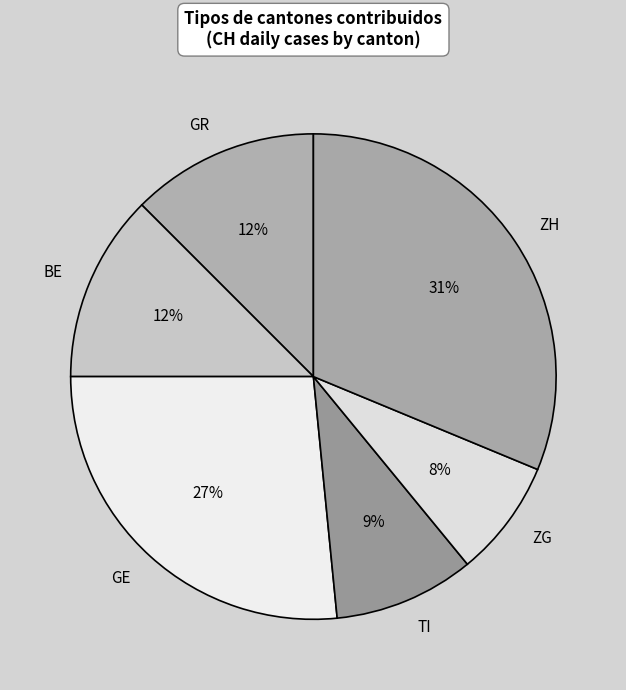

Is there any slice that represents more than half of the pie?

No